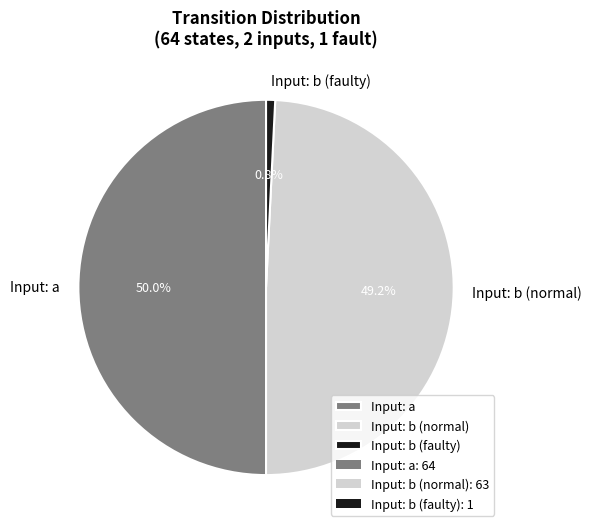

Rank the categories by value from highest to lowest.

Input: a, Input: b (normal), Input: b (faulty)